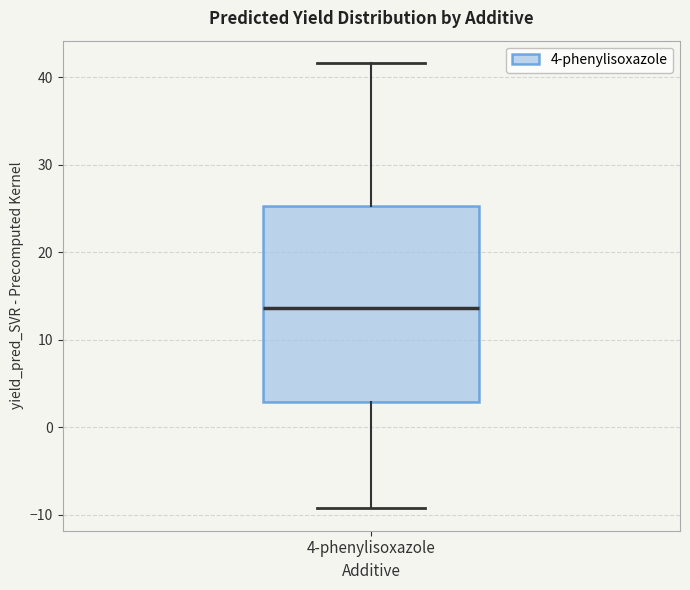

Where does the upper whisker of the box for 4-phenylisoxazole end on the y-axis? The values are not printed on the chart, so give them approximately, as read against the axis.

42